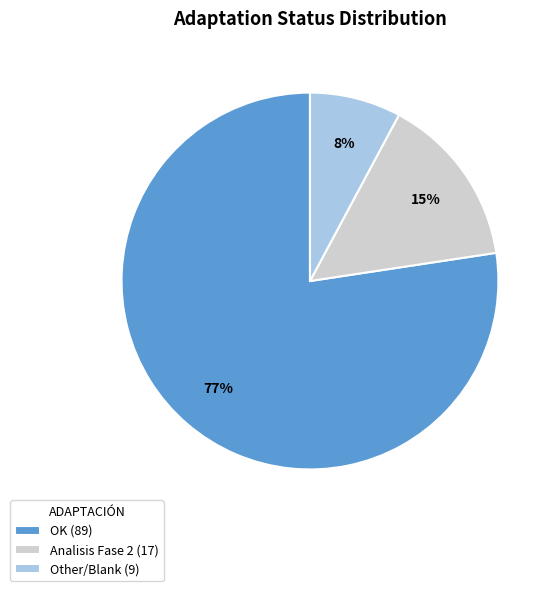

Is the sum of Analisis Fase 2 (17) and OK (89) greater than half?

Yes